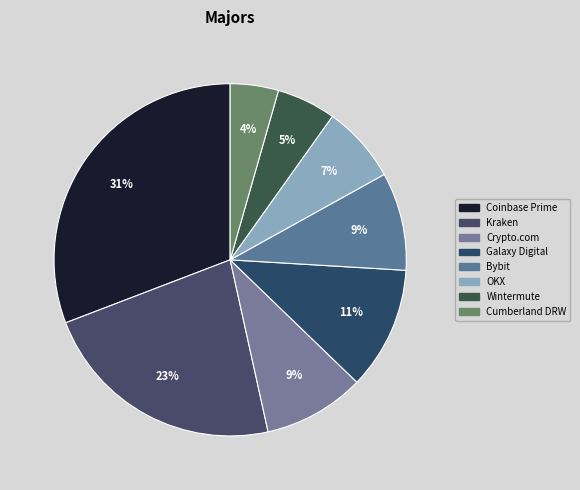

How many slices are in this pie chart?

8